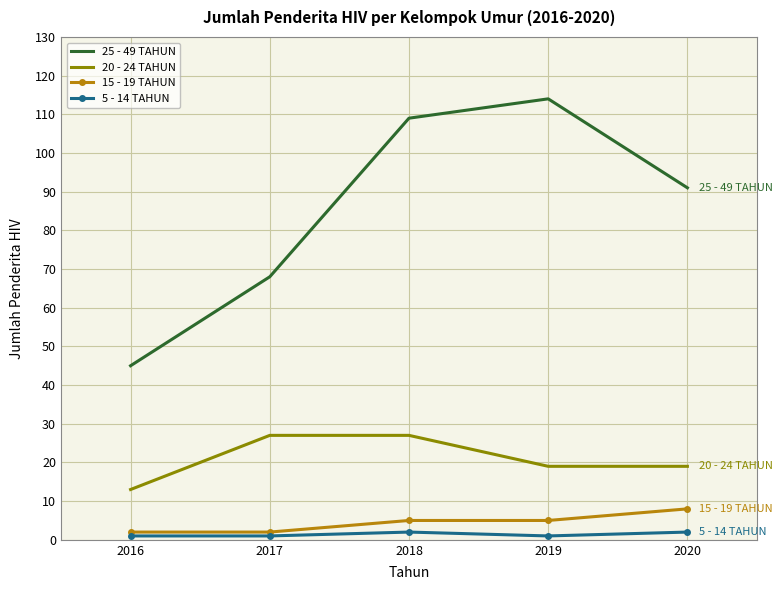

In 5 - 14 TAHUN, how many points are higher than both neighbors (excluding endpoints)?

1